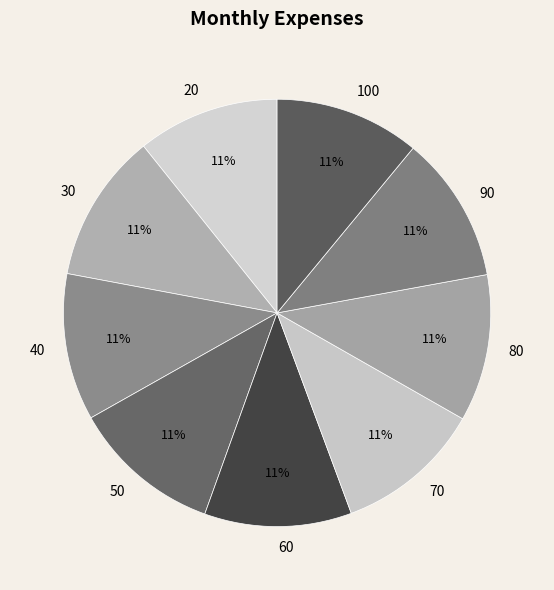

Is there any slice that represents more than half of the pie?

No